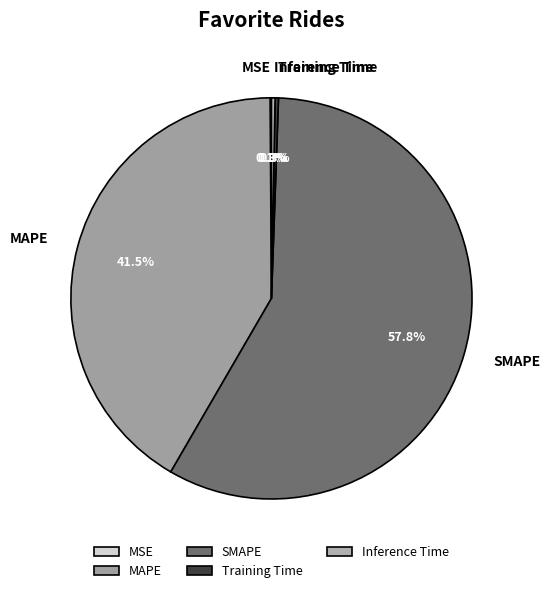

What is the largest slice in the pie chart?

SMAPE